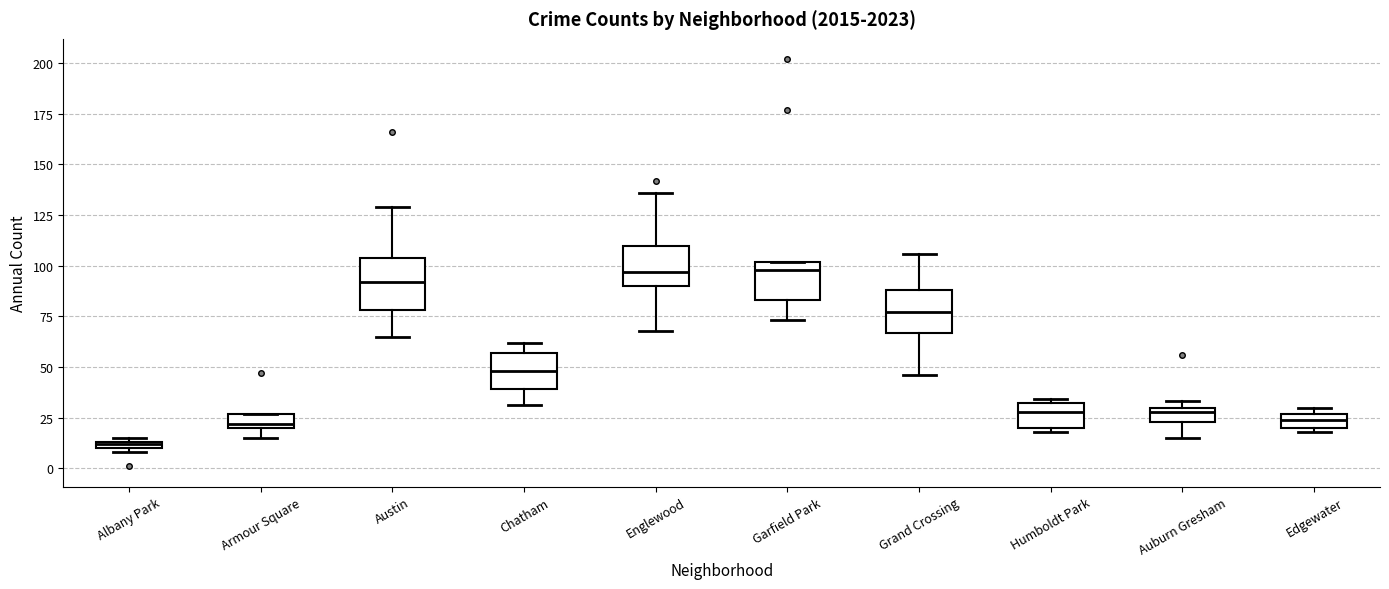

Where is the upper edge of the box for Austin on the y-axis? The values are not printed on the chart, so give them approximately, as read against the axis.

105